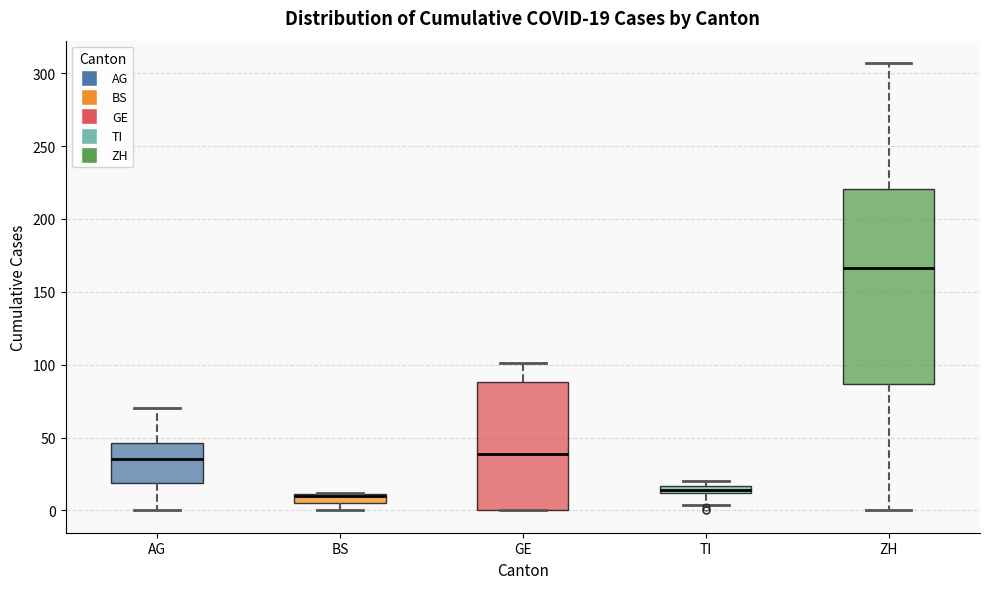

Comparing the boxes themselves (not the whiskers), which one is the tallest?

ZH